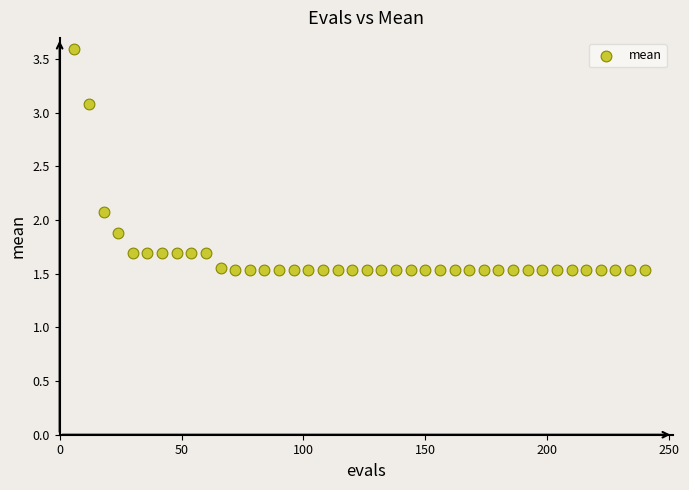

What Y value in the scatter plot is closest to 2?

2.1